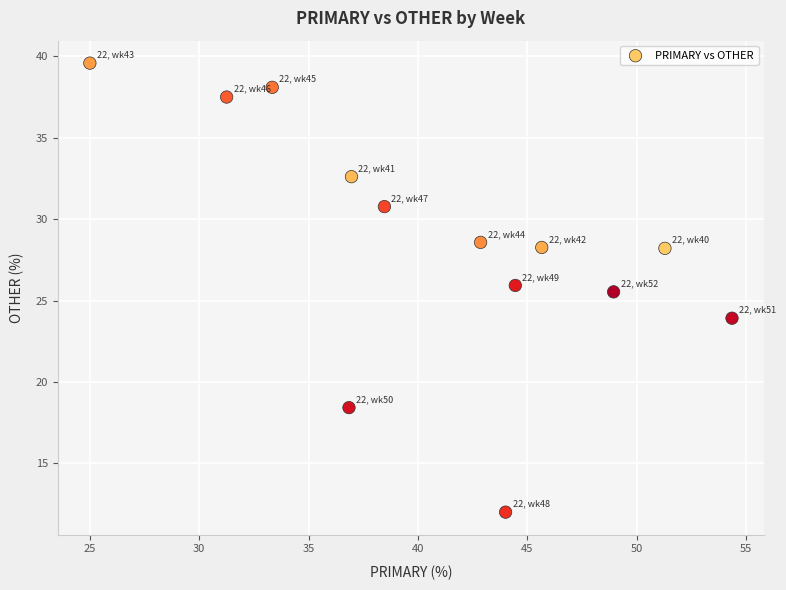

What Y value in the scatter plot is closest to 25?

25.5